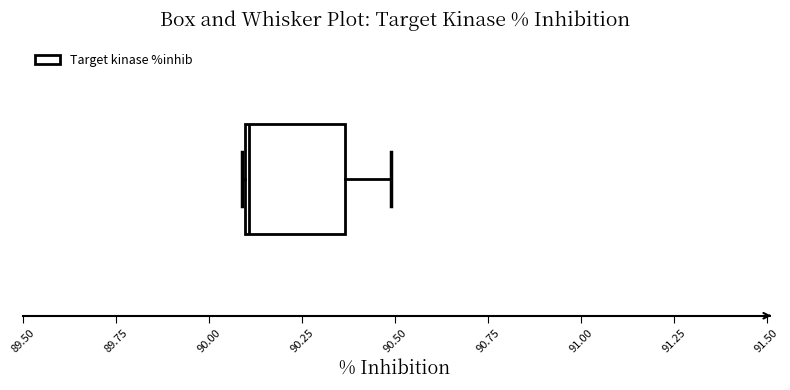

Read this box plot against the x-axis: the position of the median line, the range covered by the box, and the ends of both whiskers. The values are not printed on the chart, so give them approximately, as read against the axis.

median 90.10, box 90.10 to 90.35, whiskers 90.10 to 90.50